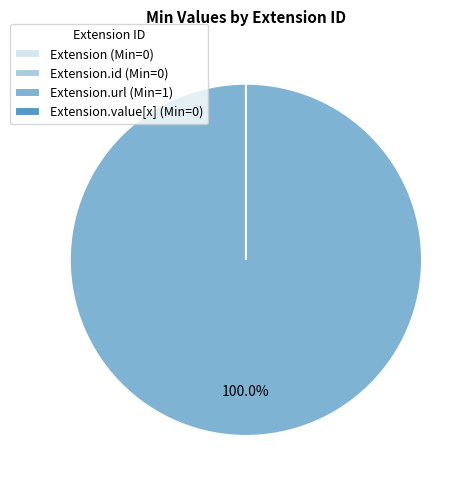

Does any single category account for the majority?

Yes